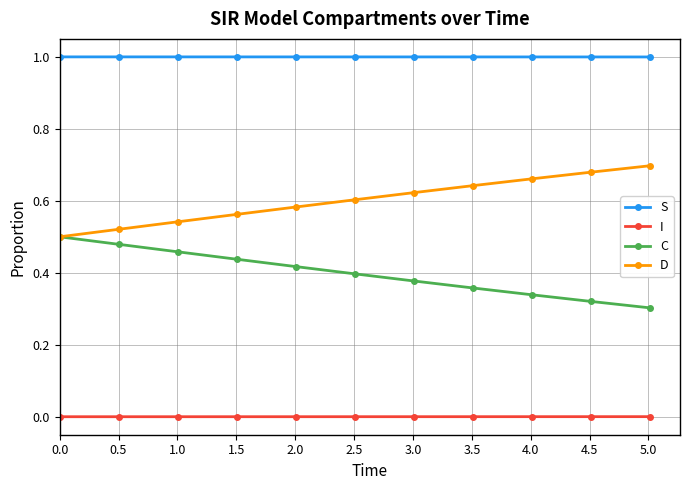

True or false: C and S intersect in this chart.

False